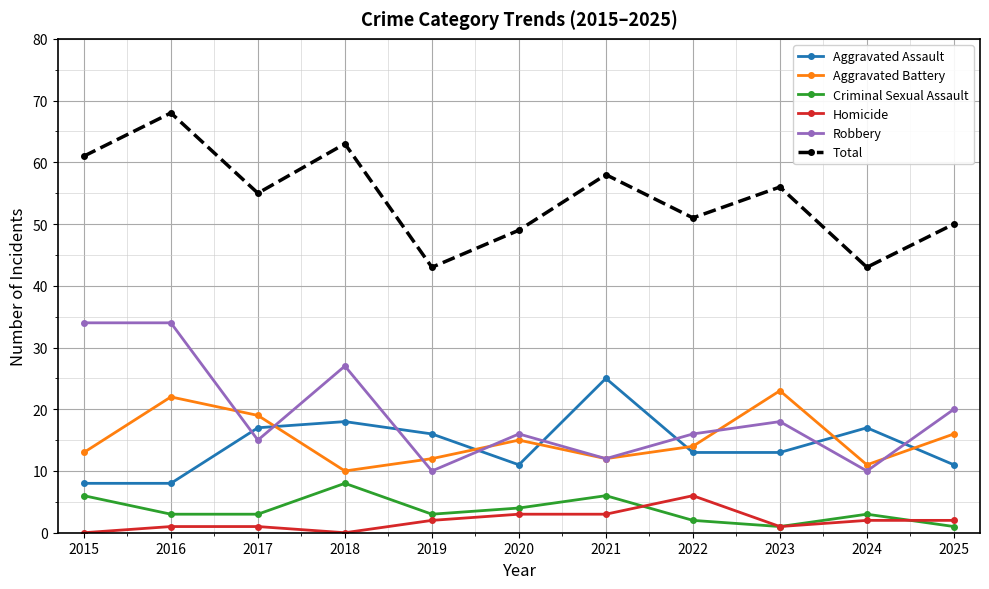

At which label does Aggravated Assault reach its peak?

2021